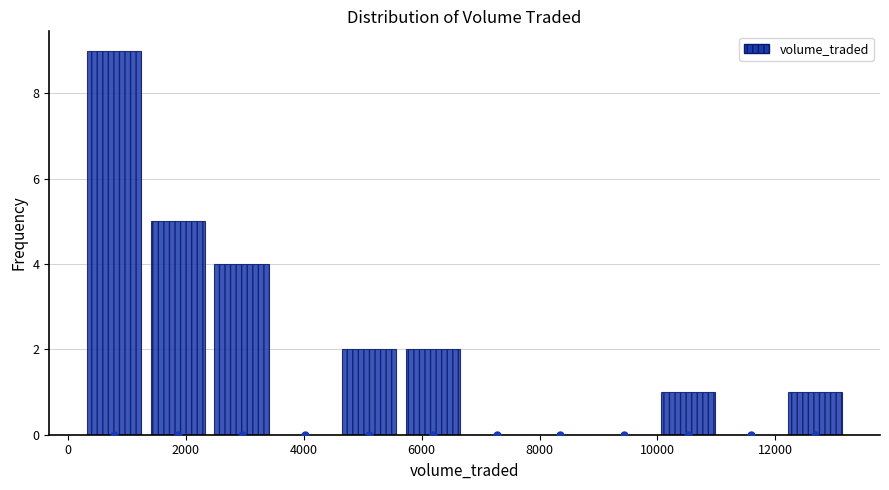

Reading left to right, list every bar in this chart as the range it spans on the x-axis followed by its height. Neither the bar edges nor the heights are printed on the chart, so give them approximately, as read against the axes.

200 to 1400: 9
1400 to 2400: 5
2400 to 3400: 4
3400 to 4600: 0
4600 to 5600: 2
5600 to 6800: 2
6800 to 7800: 0
7800 to 8800: 0
8800 to 10000: 0
10000 to 11000: 1
11000 to 12200: 0
12200 to 13200: 1